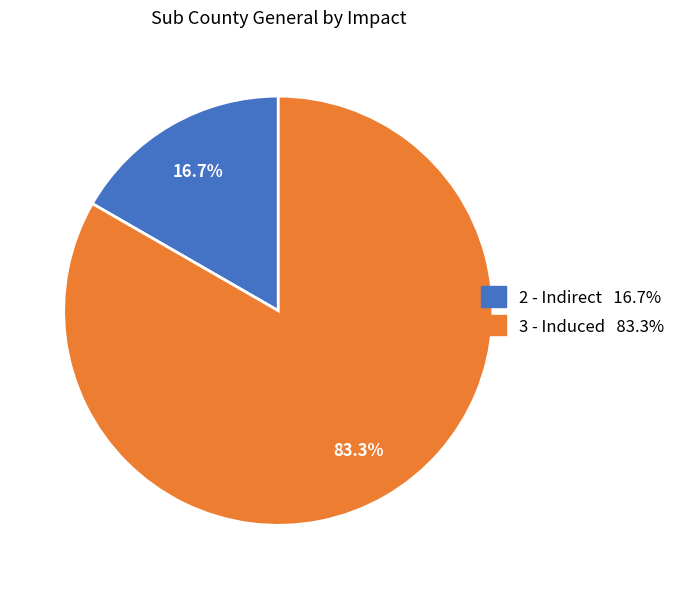

How many slices are in this pie chart?

2